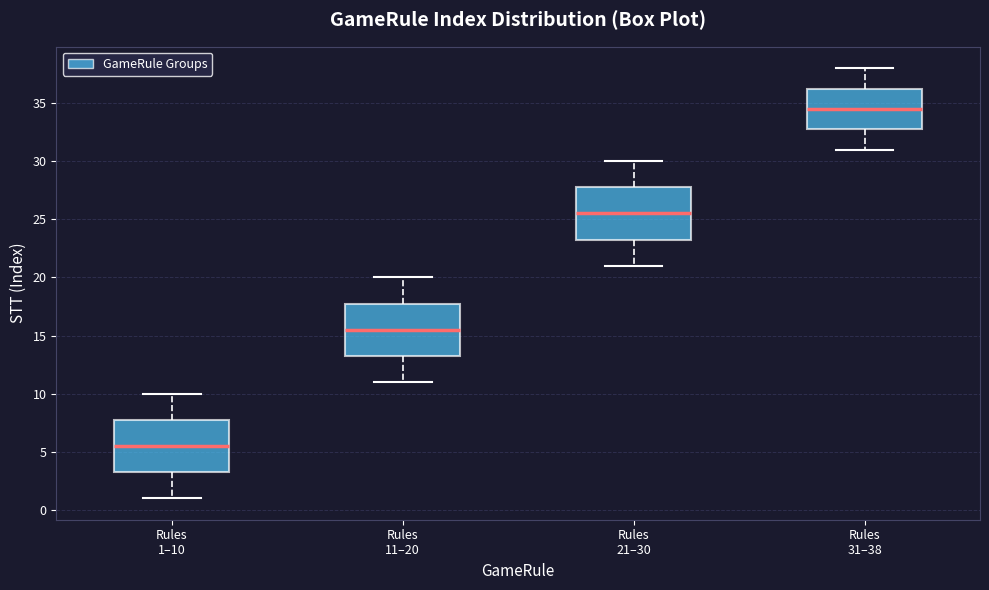

Which box's median line is the lowest?

Rules 1–10